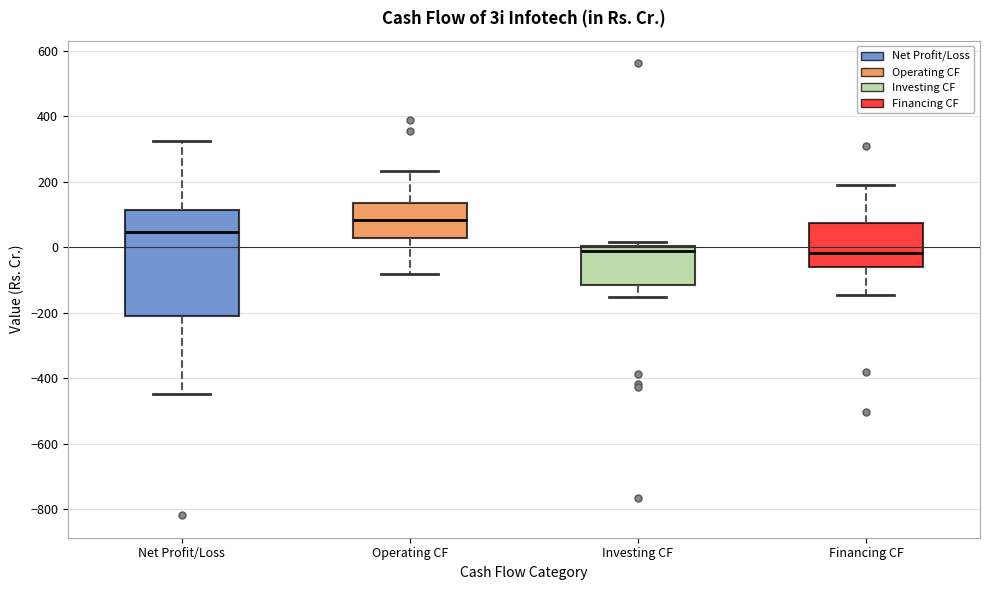

Where is the upper edge of the box for Financing CF on the y-axis? The values are not printed on the chart, so give them approximately, as read against the axis.

80